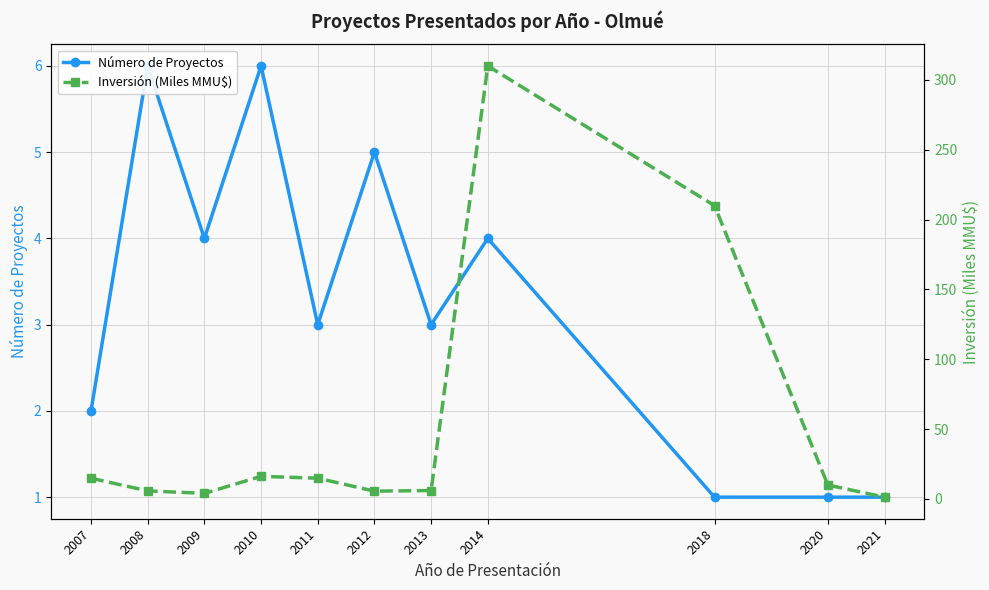

What is the maximum value for Número de Proyectos?

6.0